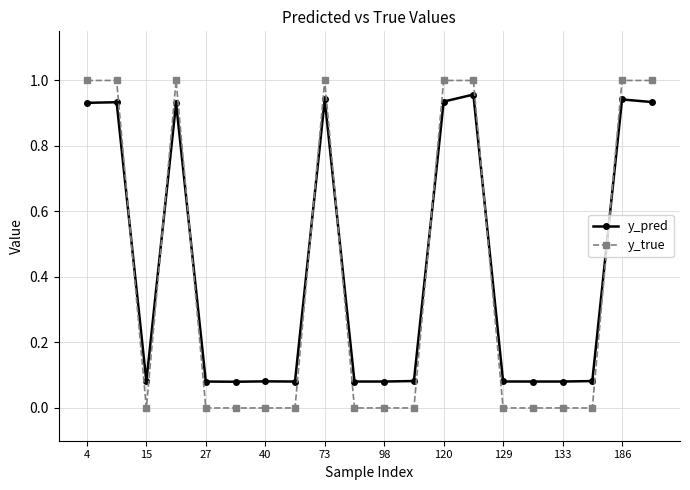

What is the sum of all y_true values?

8.0